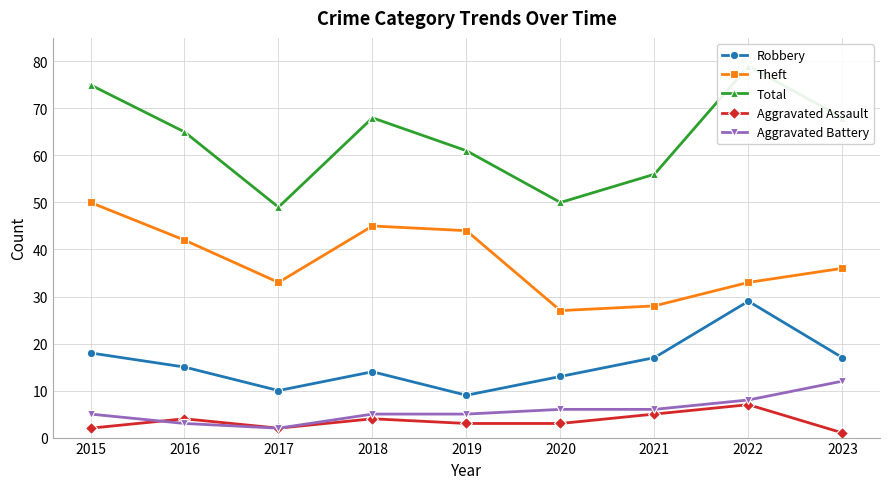

At which category does Total reach its first local peak?

2018